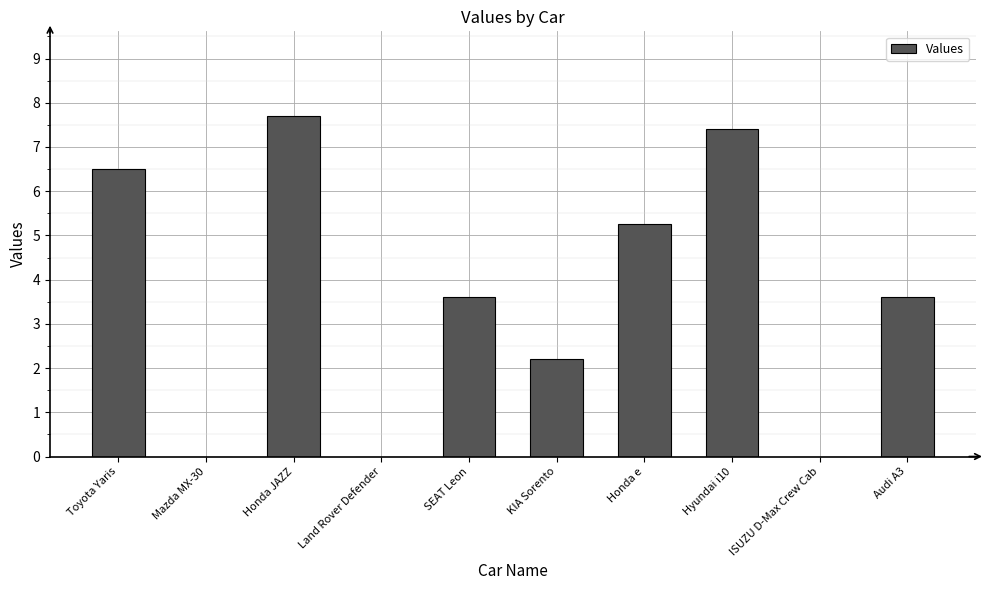

What is the sum of the values at KIA Sorento and Hyundai i10?

9.6